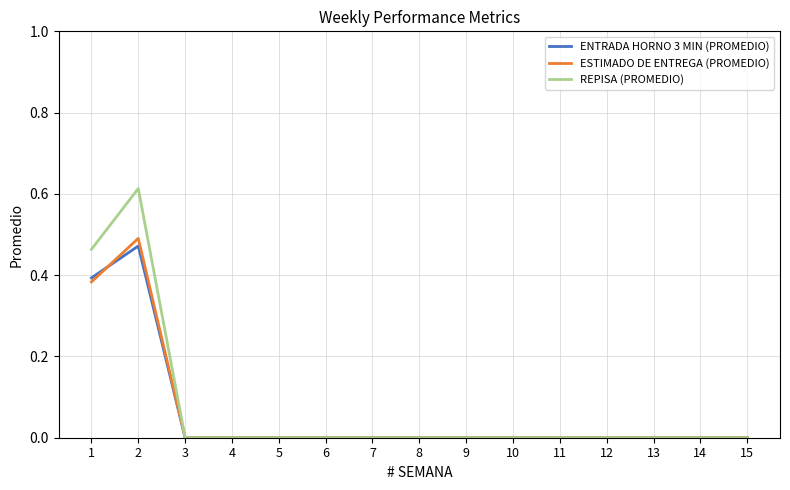

Which series has the widest spread of values?

REPISA (PROMEDIO)